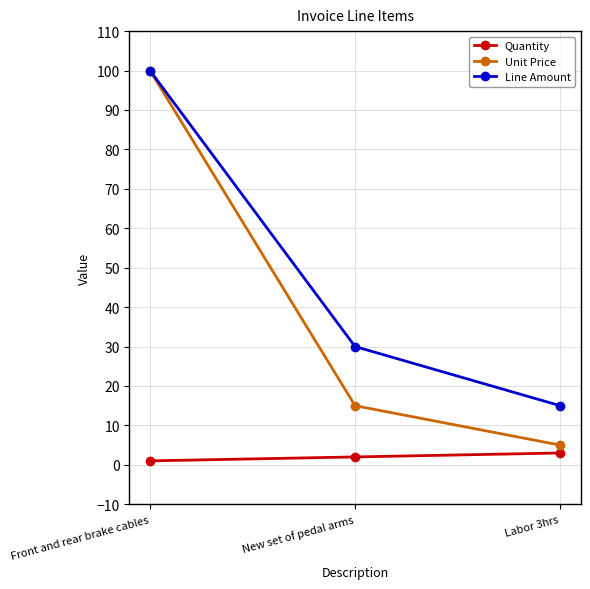

Reading right to left, what are all the values shown in this chart?

Quantity: 3	2	1
Unit Price: 5	15	100
Line Amount: 15	30	100